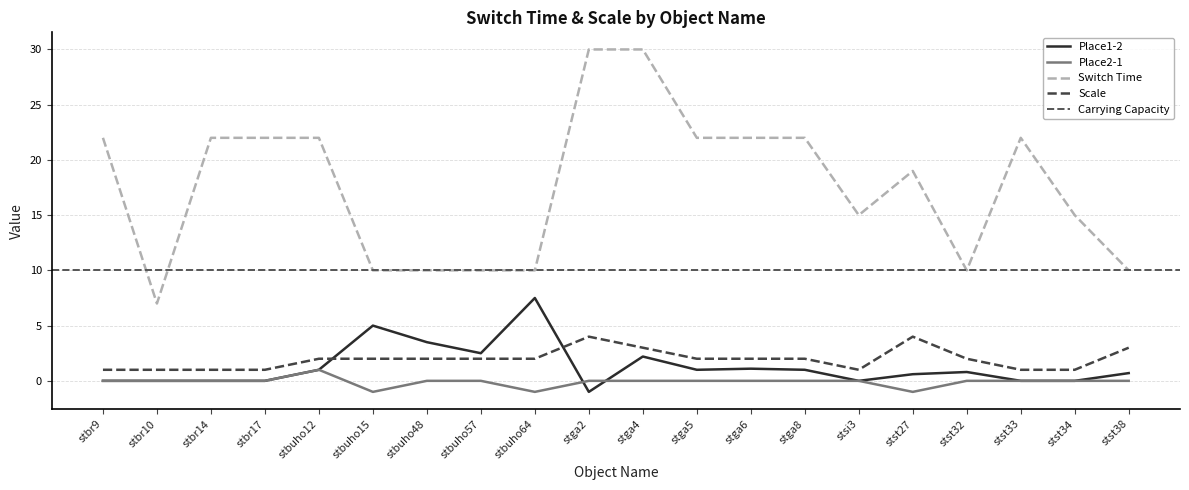

In Switch Time, how many points are higher than both neighbors (excluding endpoints)?

2